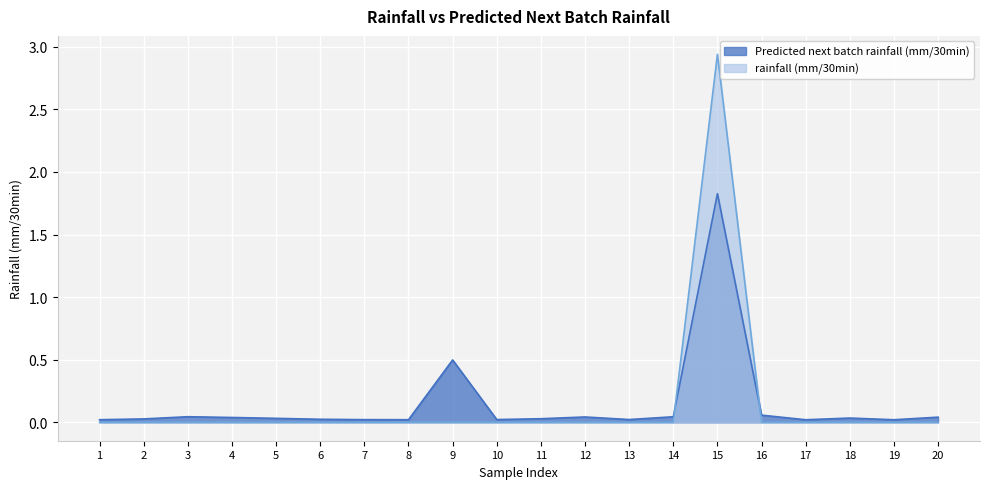

Where do Predicted next batch rainfall (mm/30min) and rainfall (mm/30min) first cross each other?

14 and 15